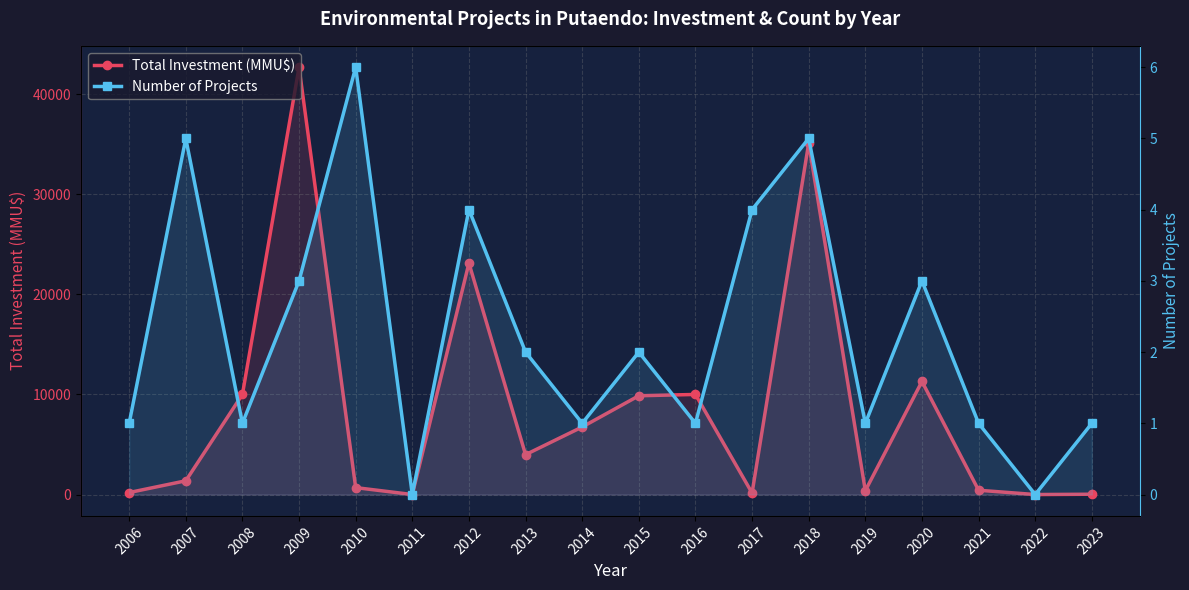

True or false: Total Investment (MMU$) and Number of Projects cross at least once.

False